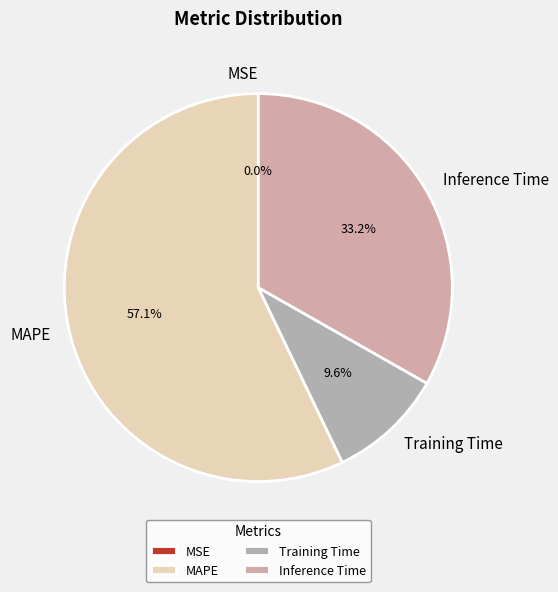

Which category has the biggest portion of the pie?

MAPE